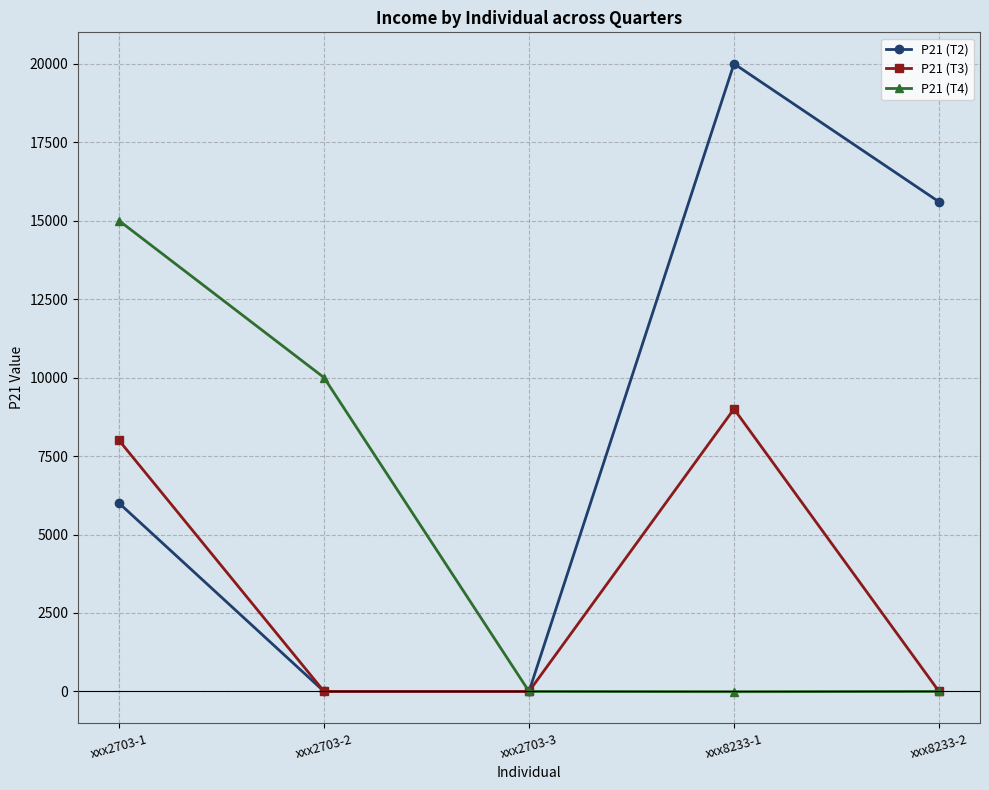

At how many categories does at least one series exceed 8726?

4